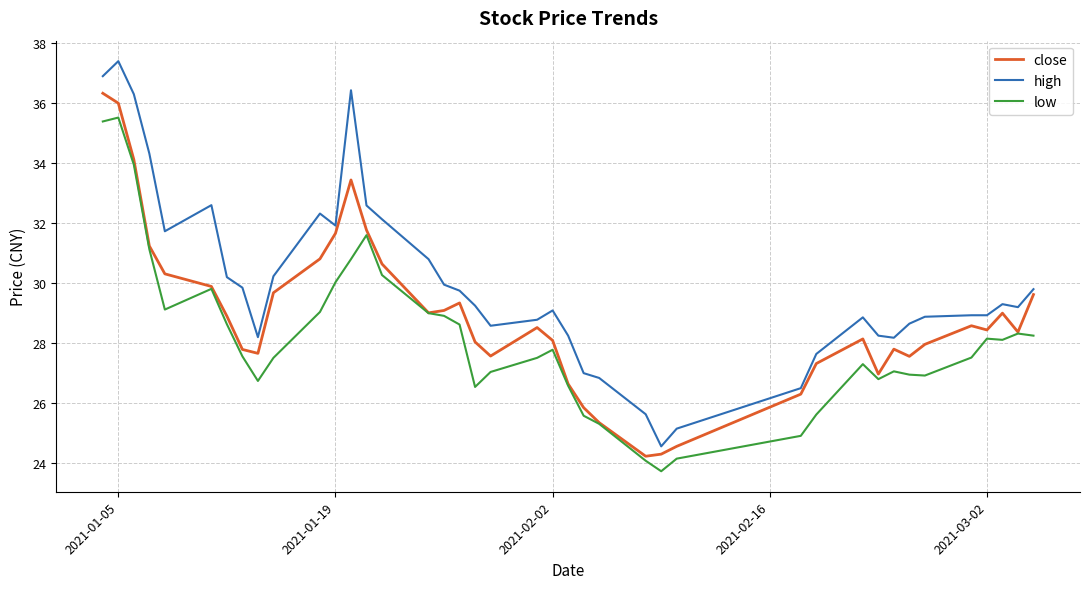

What is the highest value of the low series?

35.5